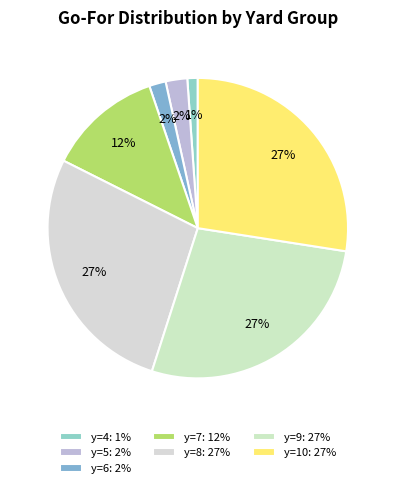

How many segments does this pie chart have?

7